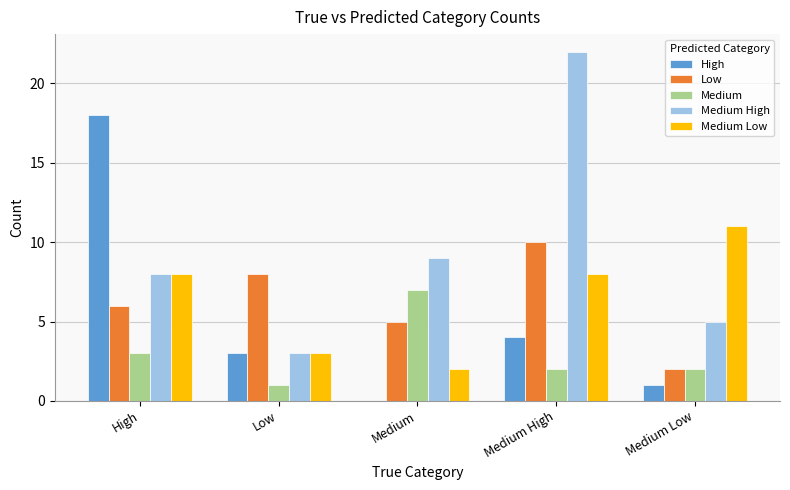

What is the sum of the Medium Low values at Medium and Medium High?

10